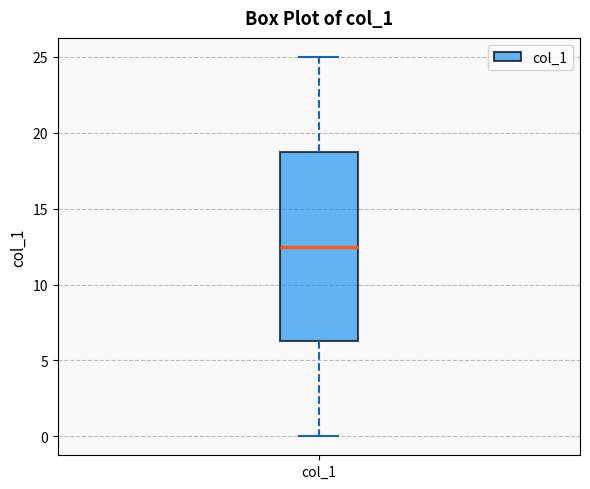

Read this box plot against the y-axis: the position of the median line, the range covered by the box, and the ends of both whiskers. The values are not printed on the chart, so give them approximately, as read against the axis.

median 12.5, box 6.5 to 19.0, whiskers 0.0 to 25.0